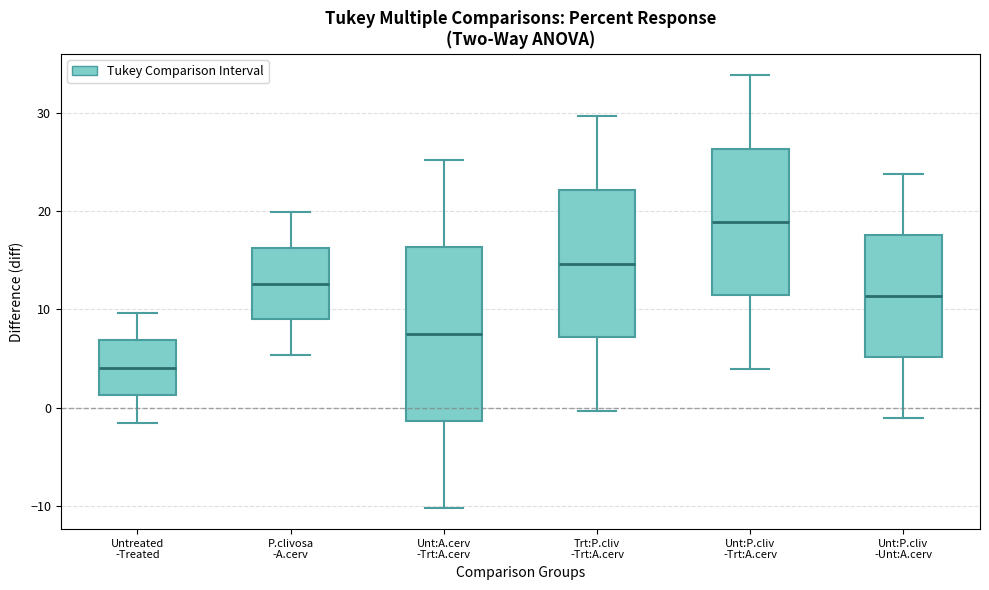

Which box's median line is the highest?

Unt:P.cliv -Trt:A.cerv